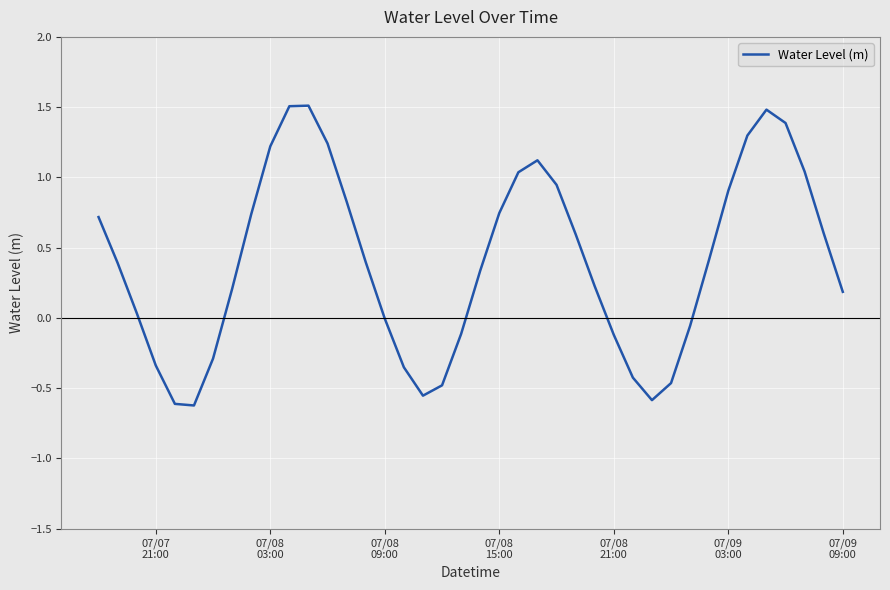

What is the greatest value displayed?

1.5